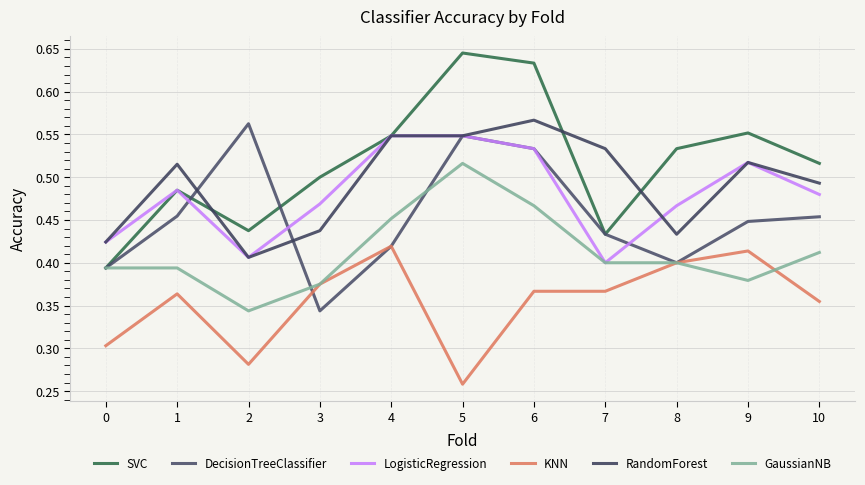

Reading right to left, what are all the values shown in this chart?

SVC: 10=0.5	9=0.6	8=0.5	7=0.4	6=0.6	5=0.6	4=0.5	3=0.5	2=0.4	1=0.5	0=0.4
DecisionTreeClassifier: 10=0.5	9=0.4	8=0.4	7=0.4	6=0.5	5=0.5	4=0.4	3=0.3	2=0.6	1=0.5	0=0.4
LogisticRegression: 10=0.5	9=0.5	8=0.5	7=0.4	6=0.5	5=0.5	4=0.5	3=0.5	2=0.4	1=0.5	0=0.4
KNN: 10=0.4	9=0.4	8=0.4	7=0.4	6=0.4	5=0.3	4=0.4	3=0.4	2=0.3	1=0.4	0=0.3
RandomForest: 10=0.5	9=0.5	8=0.4	7=0.5	6=0.6	5=0.5	4=0.5	3=0.4	2=0.4	1=0.5	0=0.4
GaussianNB: 10=0.4	9=0.4	8=0.4	7=0.4	6=0.5	5=0.5	4=0.5	3=0.4	2=0.3	1=0.4	0=0.4